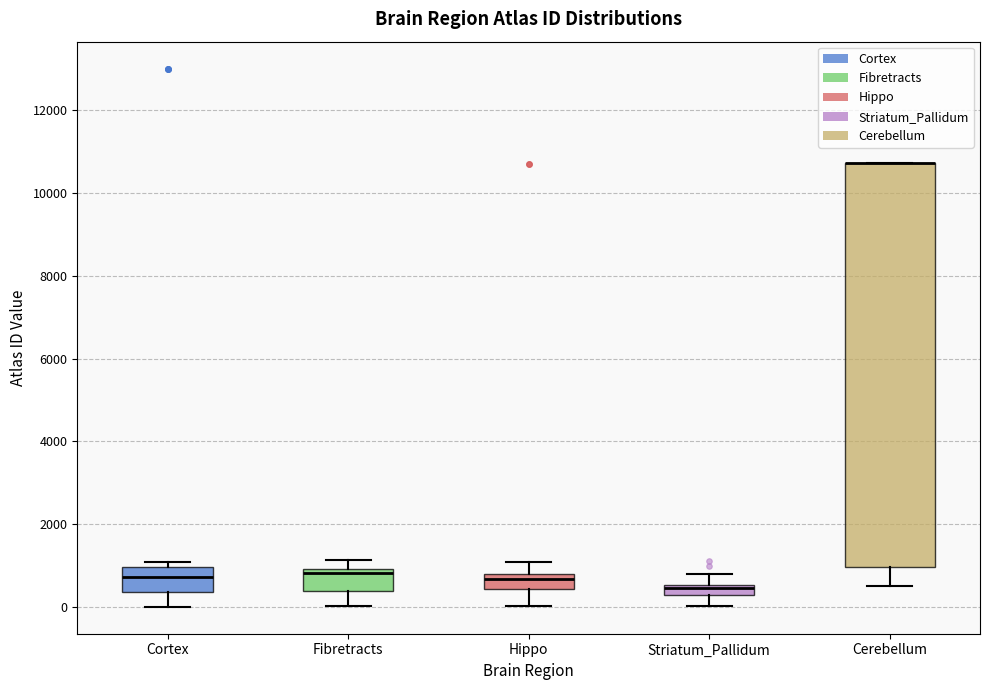

Where is the upper edge of the box for Hippo on the y-axis? The values are not printed on the chart, so give them approximately, as read against the axis.

800